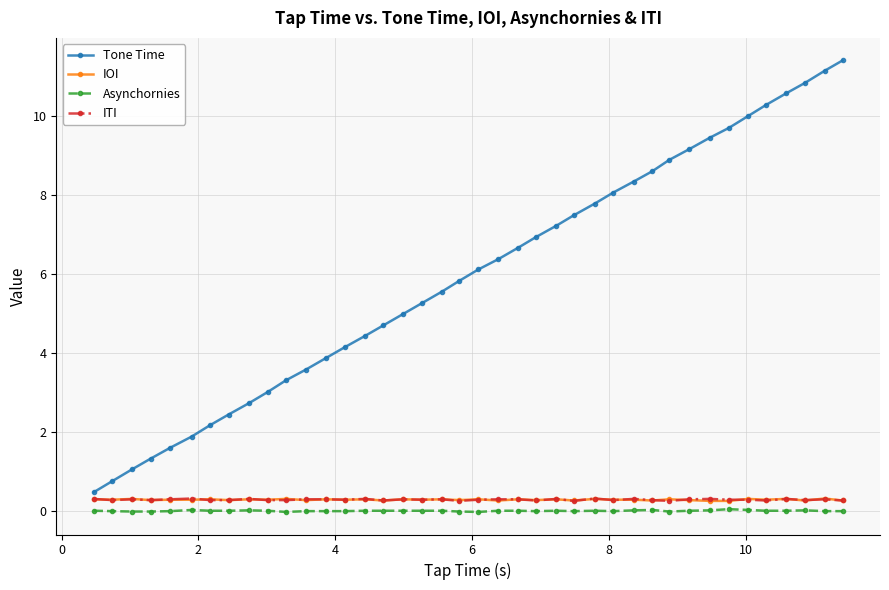

Is this an area chart (filled region under the line)?

No